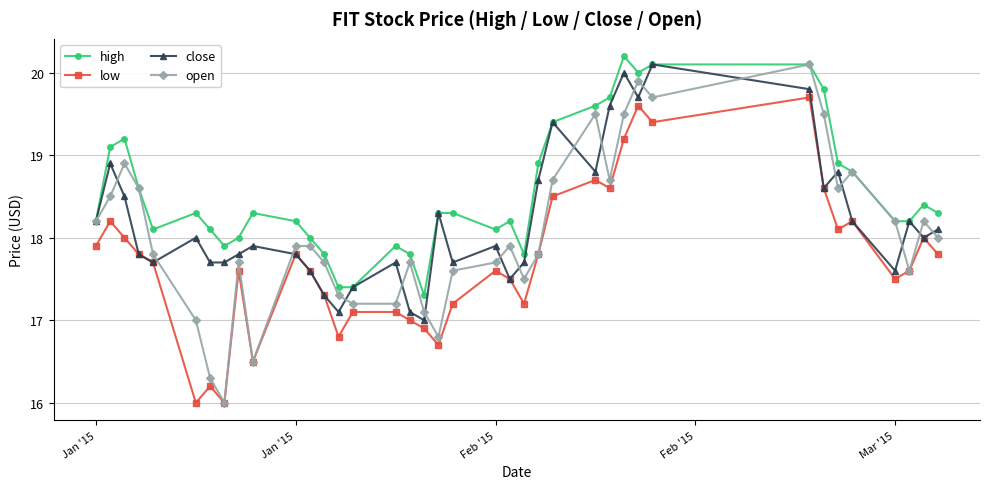

True or false: low and high cross at least once.

False